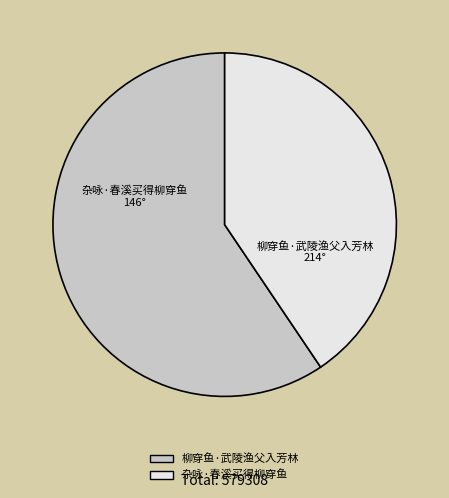

Between 杂咏·春溪买得柳穿鱼 and 柳穿鱼·武陵渔父入芳林, which is larger?

柳穿鱼·武陵渔父入芳林